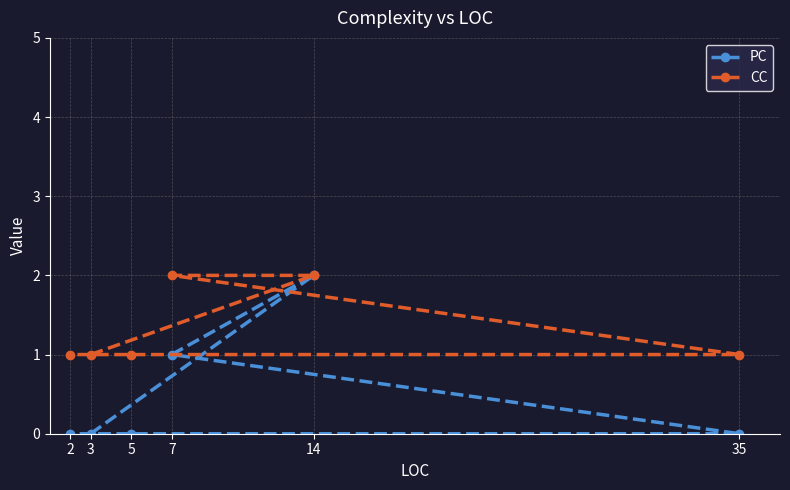

The PC series shows -1 at 35. True or false?

False